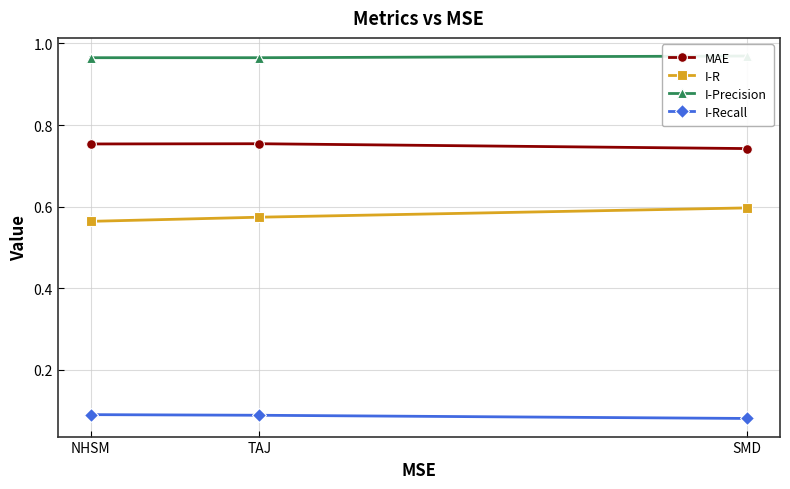

List the labels in order of I-R value, smallest first.

NHSM, TAJ, SMD